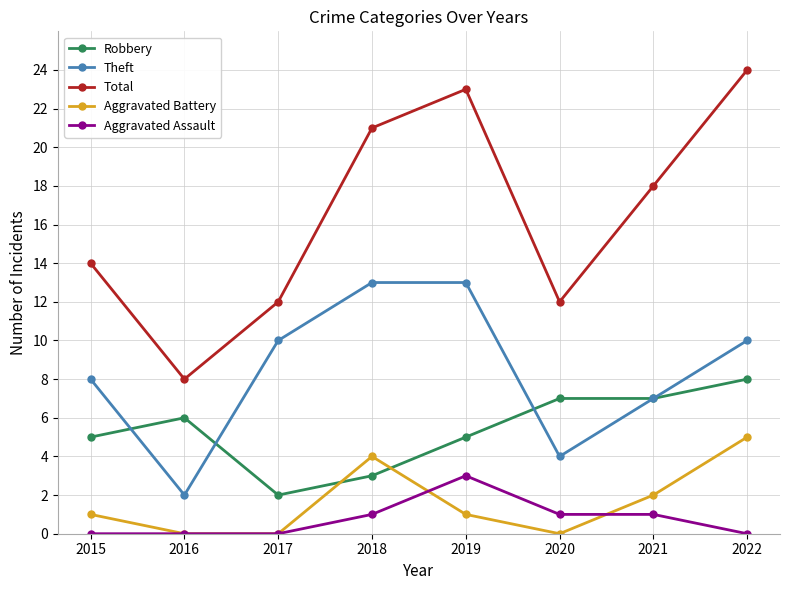

What is the difference between the Aggravated Assault values at 2018 and 2019?

2